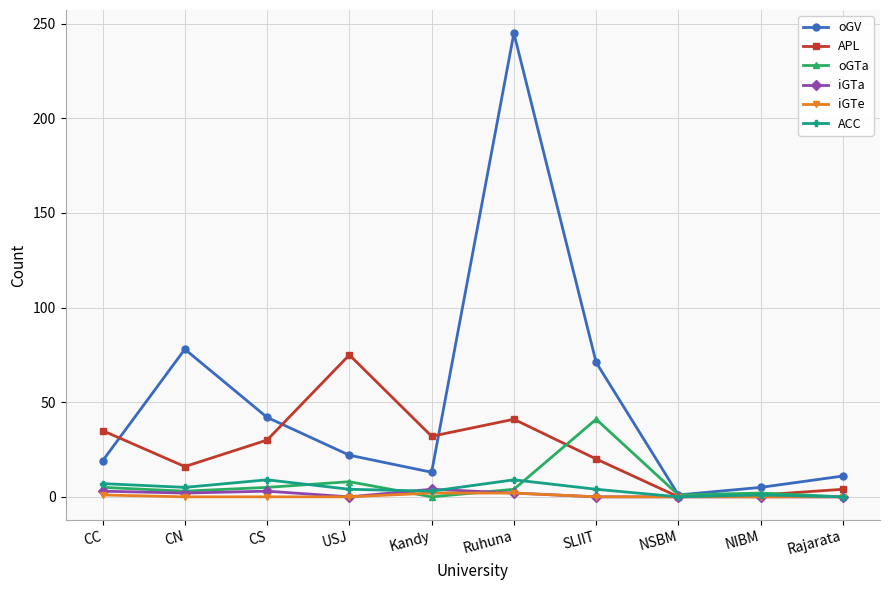

What is the difference between the maximum and minimum values in the iGTe series?

2